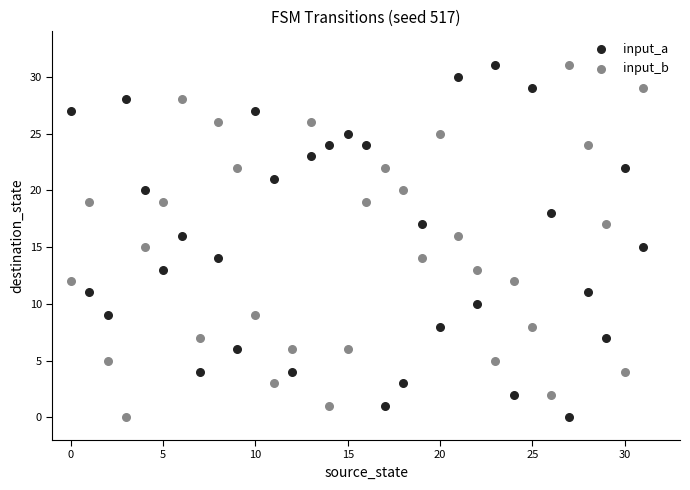

Across all data points, what is the range of Y values (max minus min)?

31